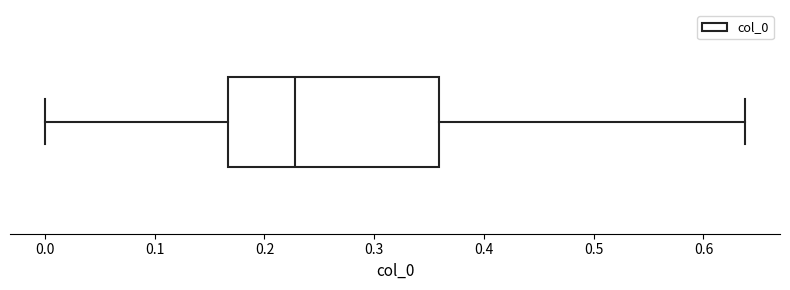

Transcribe this box plot: give where the median line is, the range the box spans, and where the two whiskers end, as read against the x-axis. The values are not printed on the chart, so give them approximately, as read against the axis.

median 0.23, box 0.17 to 0.36, whiskers 0.00 to 0.64